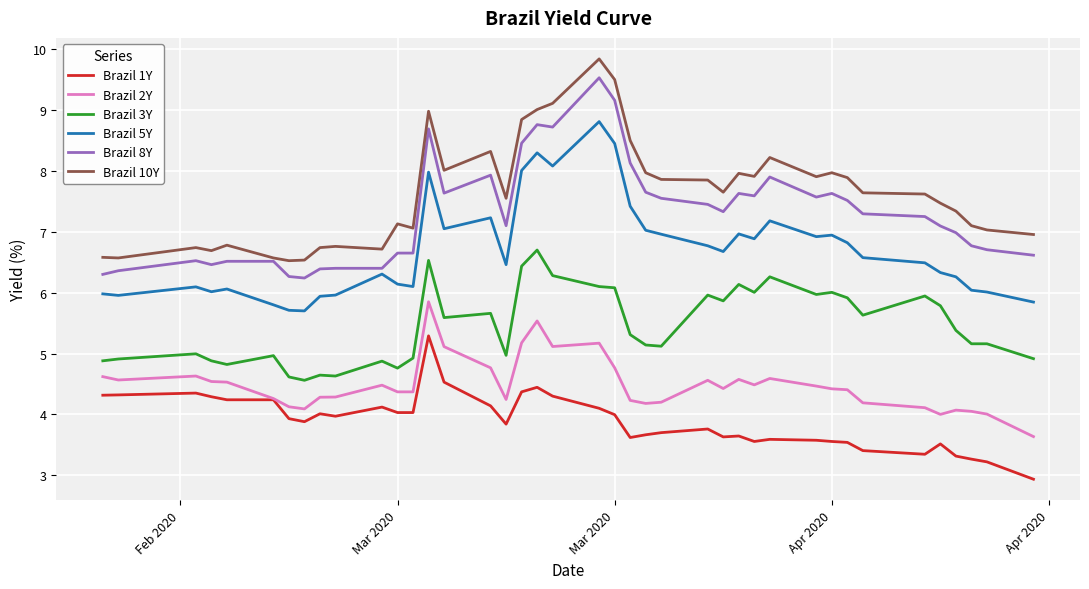

What is the greatest value displayed?

9.8